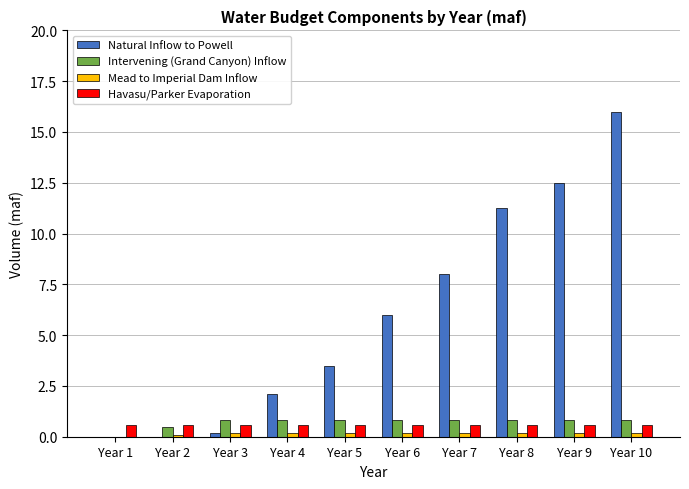

Which series has the largest range (max minus min)?

Natural Inflow to Powell